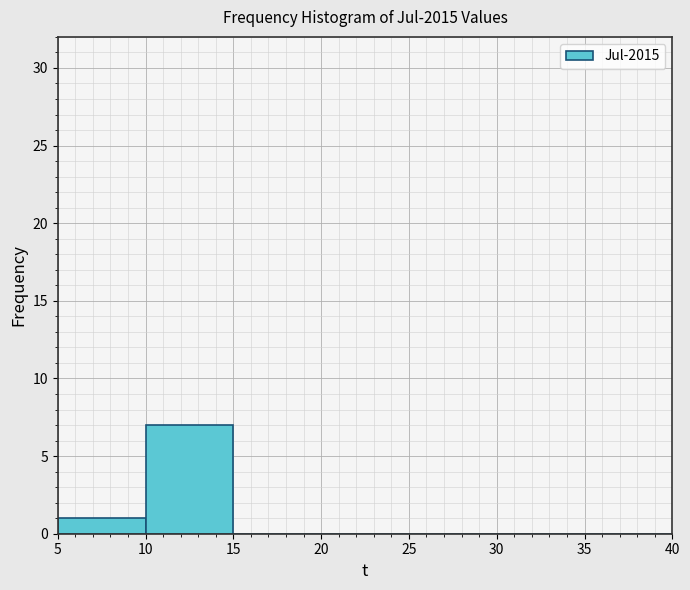

Which range on the x-axis has the tallest bar?

10 to 15